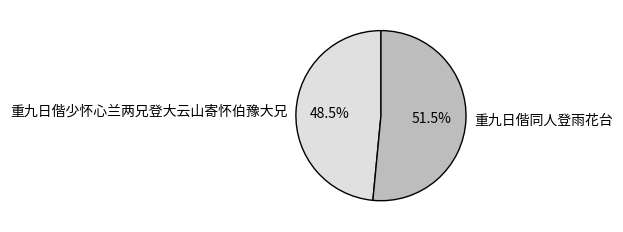

To the nearest percent, what is the average slice percentage?

50%